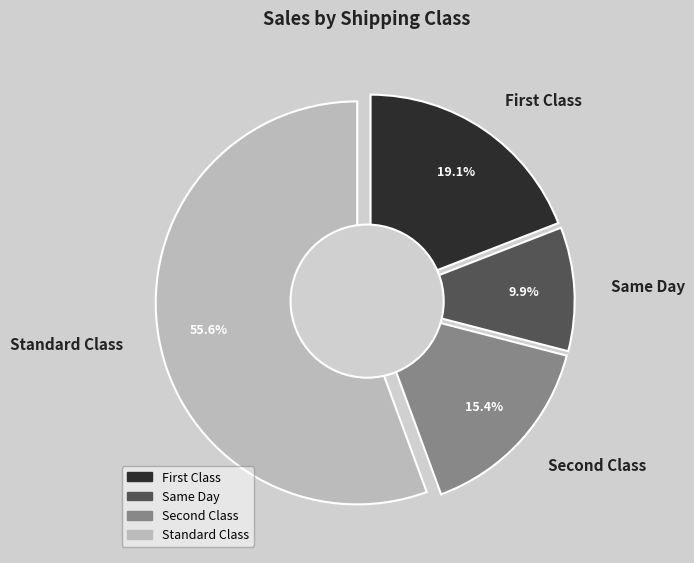

How many segments does this pie chart have?

4